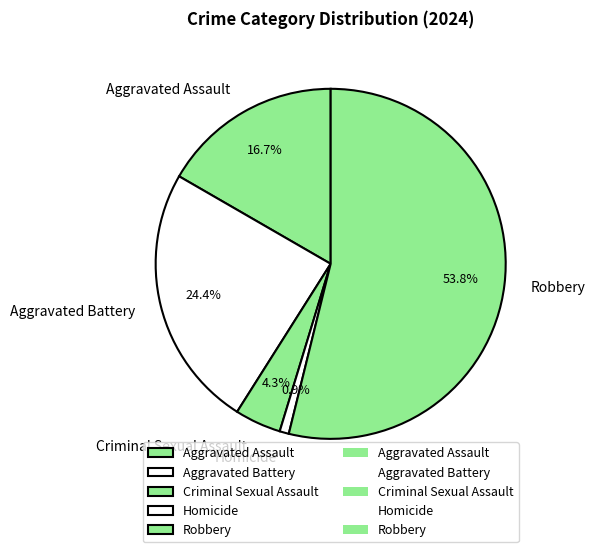

The Aggravated Assault slice represents 17% of the pie. True or false?

True